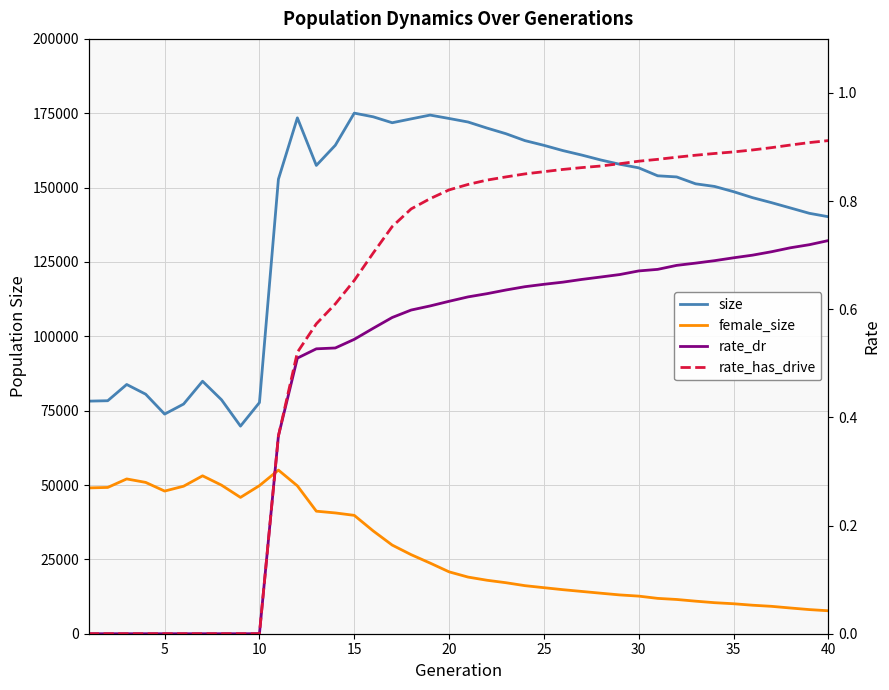

What is the sum of all rate_dr values?

18.9